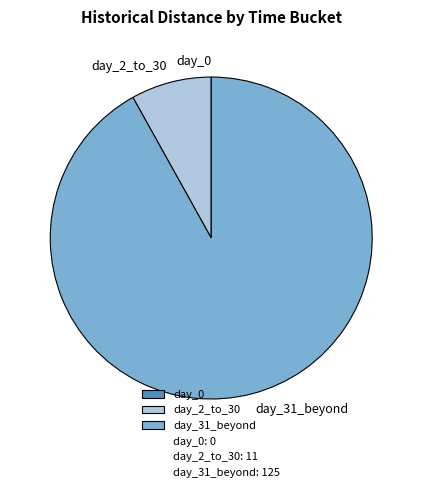

Which category has the biggest portion of the pie?

day_31_beyond